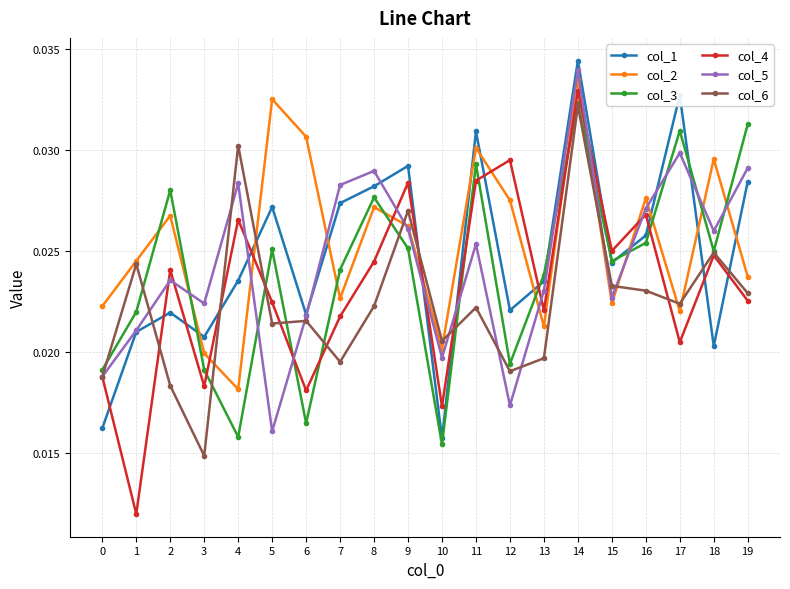

Rank the series at 8 from lowest to highest value.

col_6, col_4, col_2, col_3, col_1, col_5